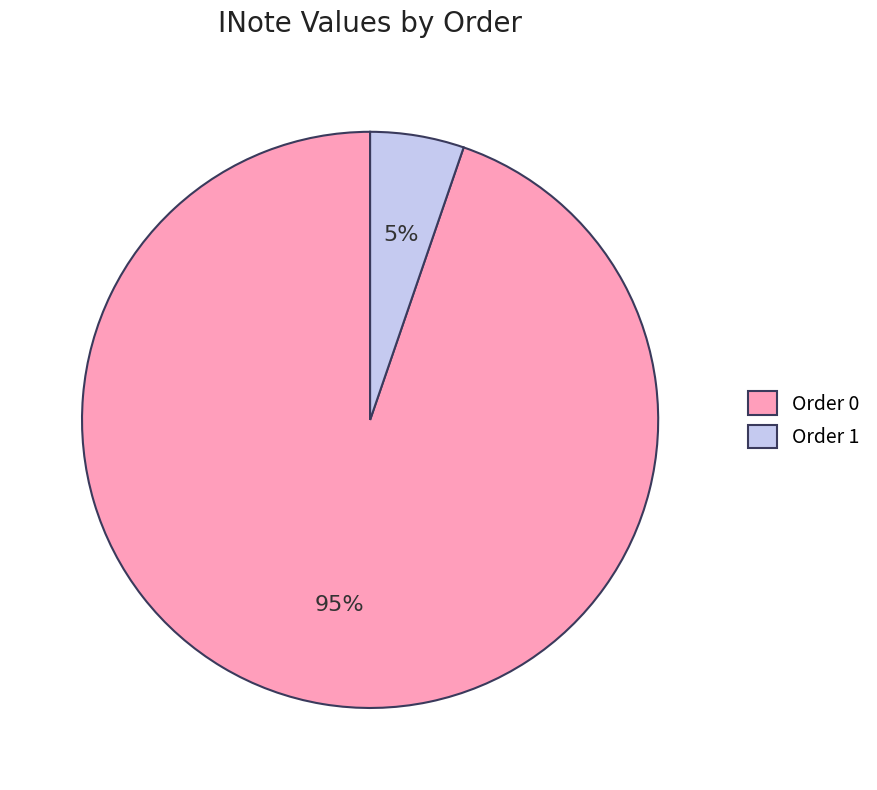

Combined, do Order 1 and Order 0 account for over 50%?

Yes